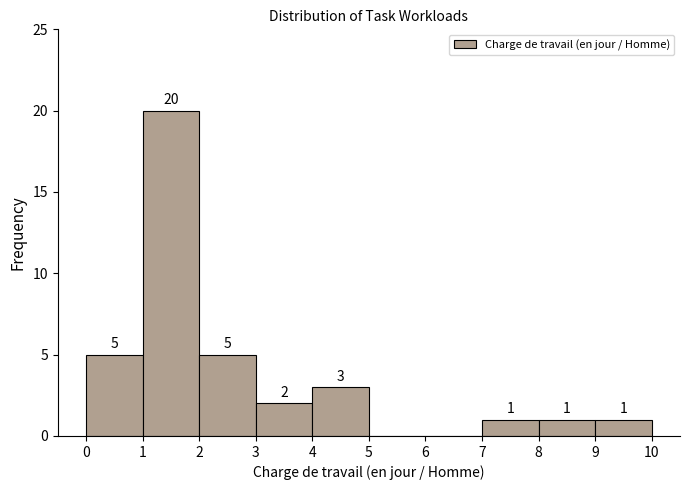

Which range on the x-axis has the tallest bar?

1 to 2